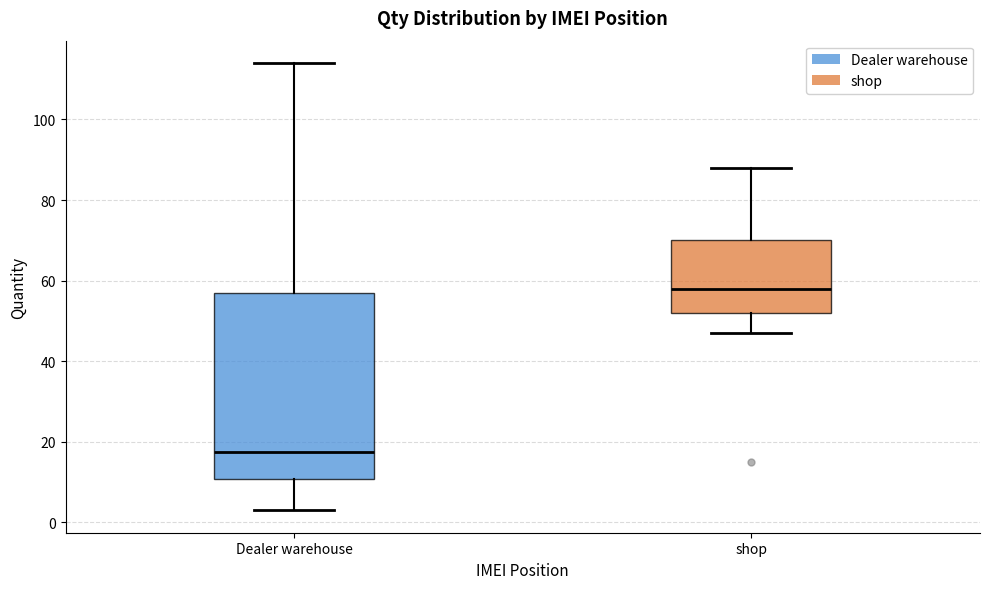

Which box has the highest median line?

shop